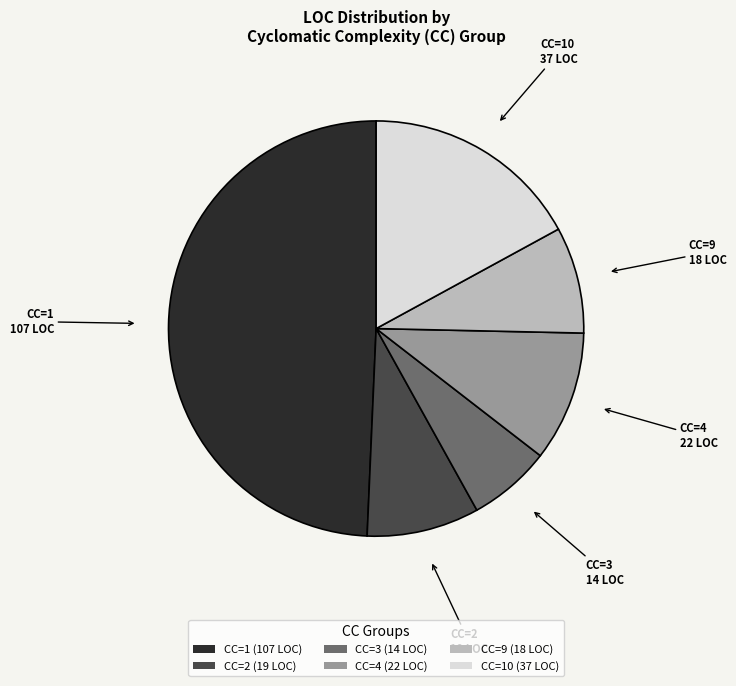

Does CC=1 (107 LOC) account for over 50% of the chart?

No